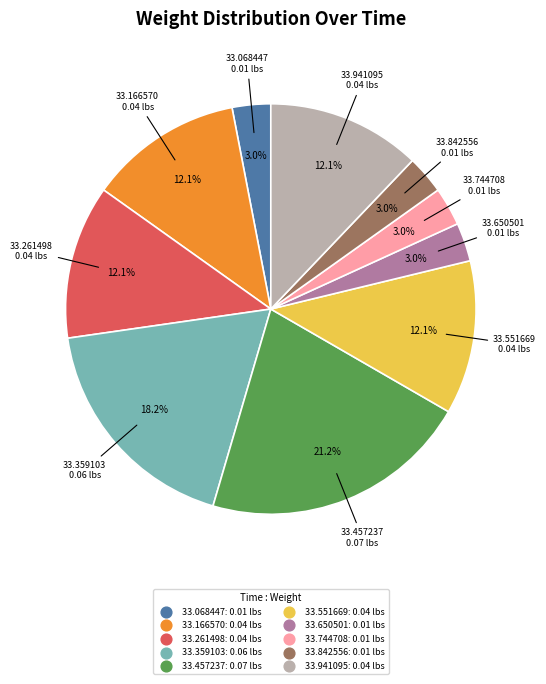

Is there any slice that represents more than half of the pie?

No